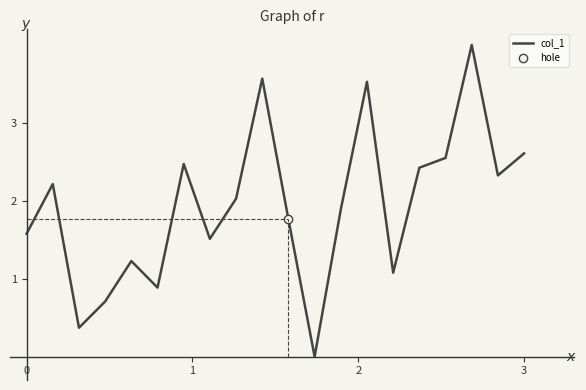

What is the sum of all values?

38.7